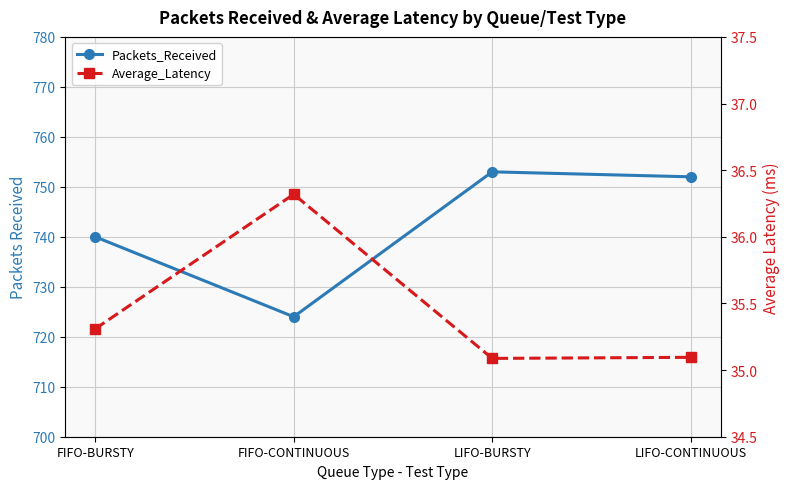

At which label does Packets_Received reach its minimum?

FIFO-CONTINUOUS